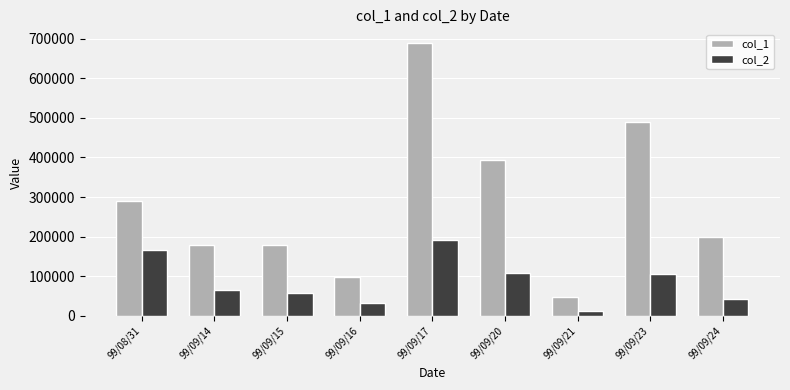

Which category has the highest value across all series?

99/09/17